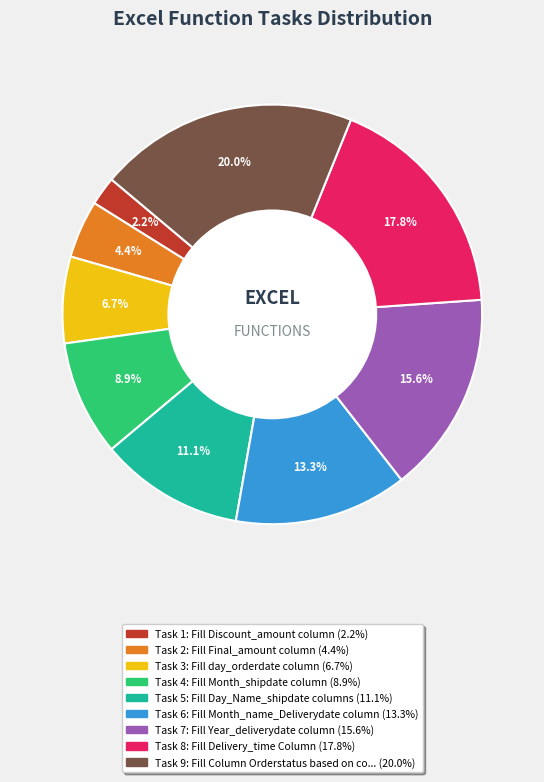

Is there a majority slice in this chart?

No